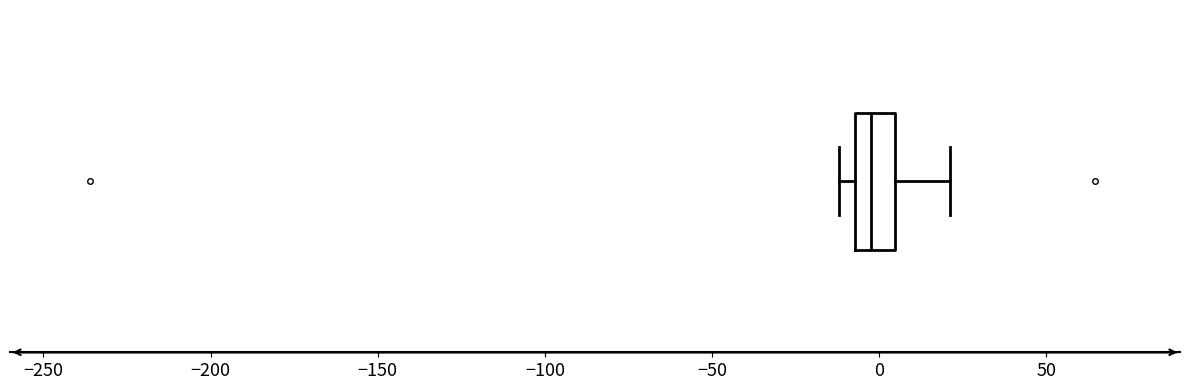

Where is the left edge of the box on the x-axis? The values are not printed on the chart, so give them approximately, as read against the axis.

-5